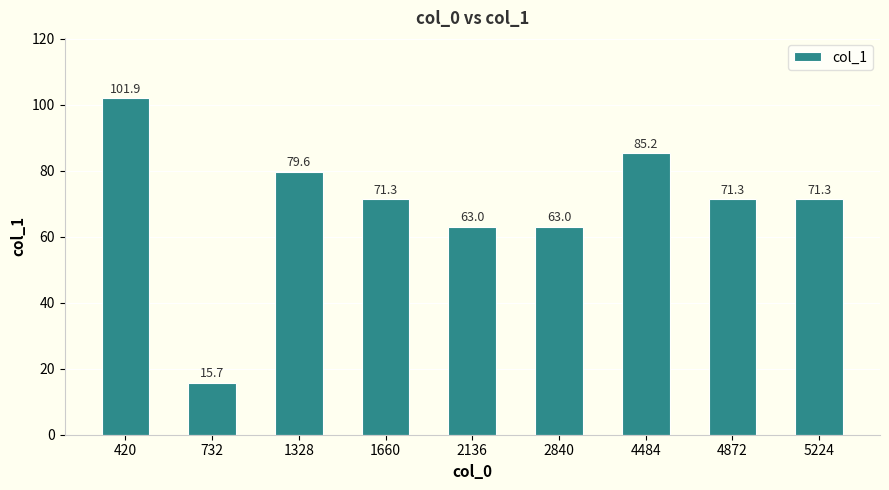

What is the difference between the maximum and minimum values?

86.1